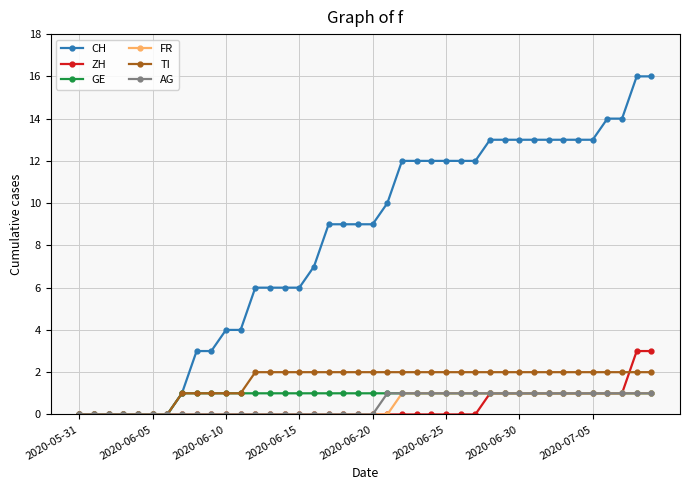

What is the sum of all CH values?

328